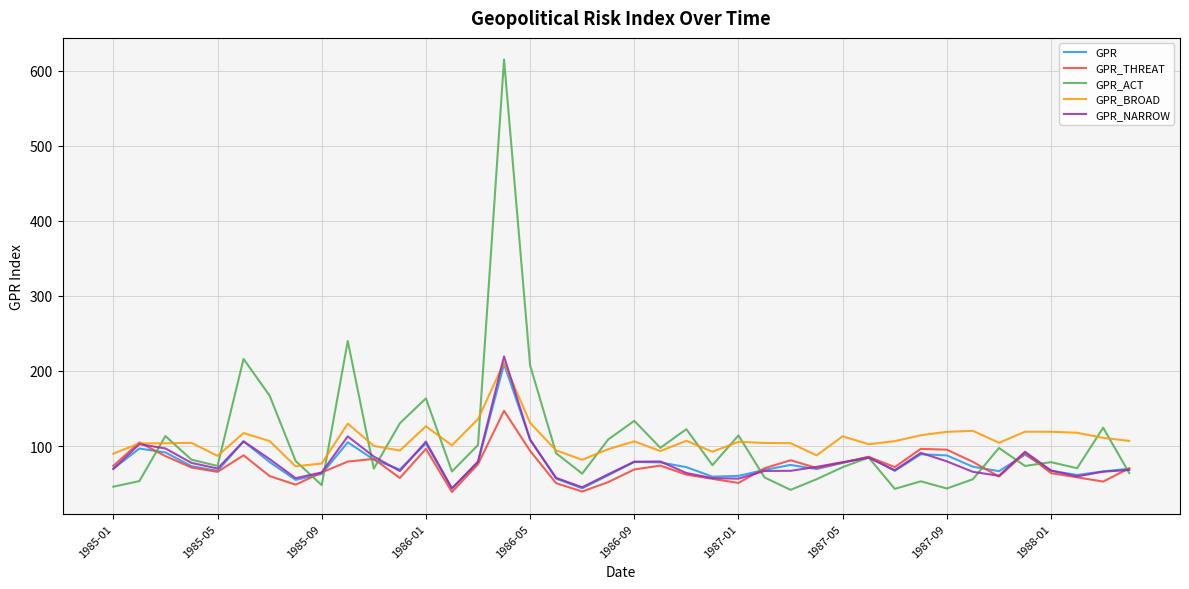

What is the greatest value displayed?

614.9